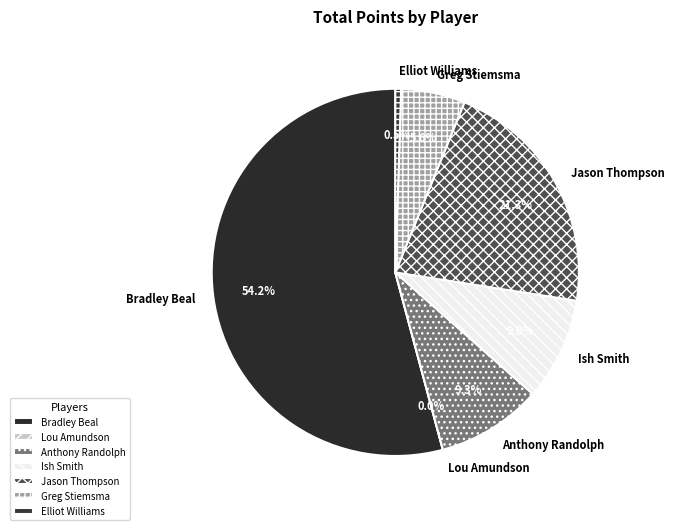

To the nearest percent, what is the difference between the largest and smallest slice percentages?

54%